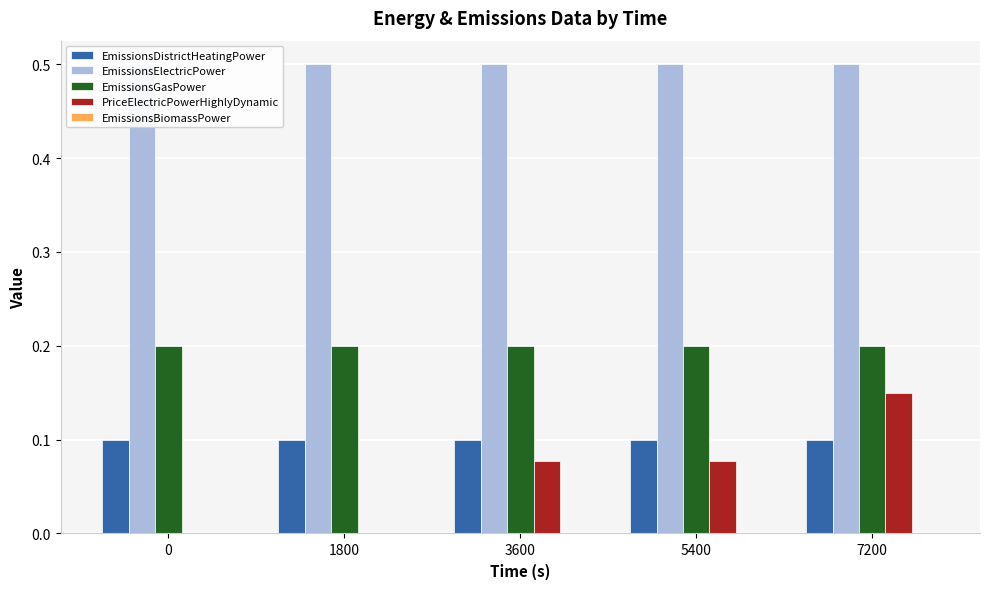

At 7200, list the series in order from smallest to largest.

EmissionsBiomassPower, EmissionsDistrictHeatingPower, PriceElectricPowerHighlyDynamic, EmissionsGasPower, EmissionsElectricPower